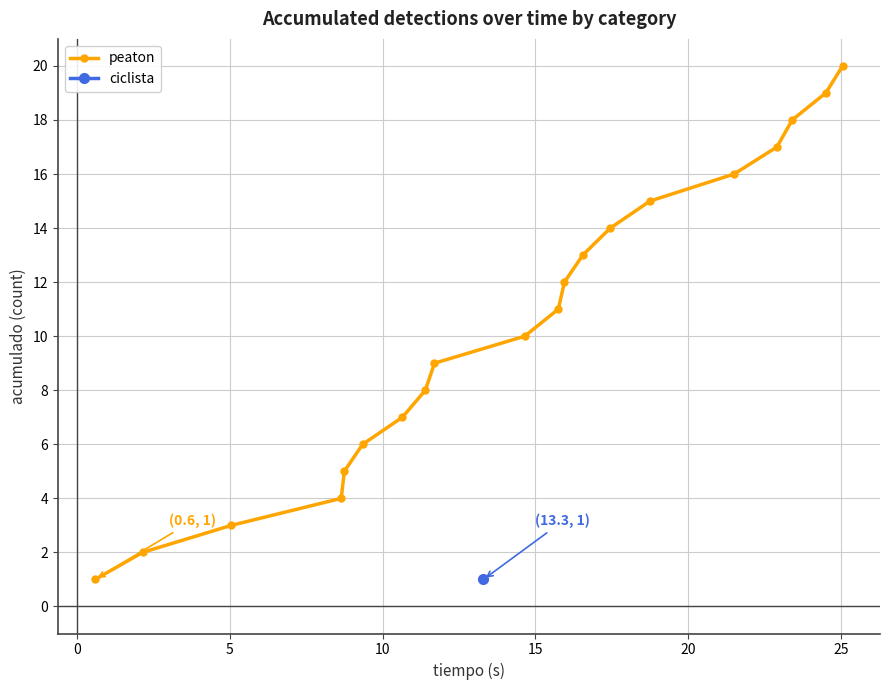

Reading right to left, list all the values displayed in this chart.

20	19	18	17	16	15	14	13	12	11	10	9	8	7	6	5	4	3	2	1